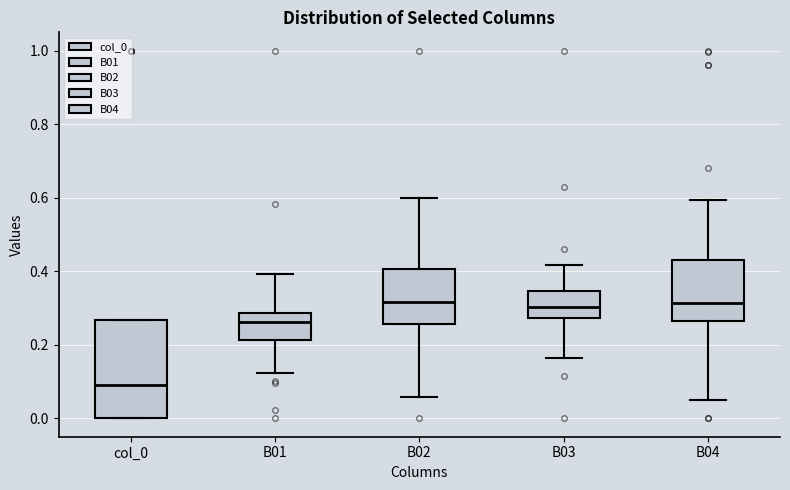

Reading left to right, transcribe this box plot: for each box, give where its median line is, the range the box spans, and where its two whiskers end, as read against the y-axis. The values are not printed on the chart, so give them approximately, as read against the axis.

col_0: median 0.10, box 0.00 to 0.26, whiskers 0.00 to 0.26
B01: median 0.26, box 0.22 to 0.28, whiskers 0.12 to 0.40
B02: median 0.32, box 0.26 to 0.40, whiskers 0.06 to 0.60
B03: median 0.30, box 0.28 to 0.34, whiskers 0.16 to 0.42
B04: median 0.32, box 0.26 to 0.42, whiskers 0.04 to 0.60